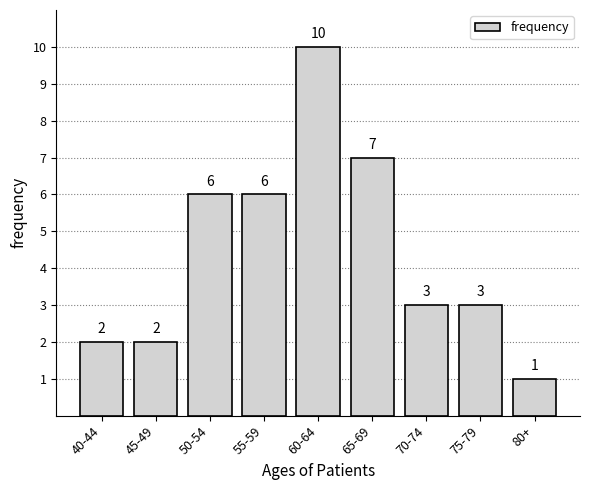

Reading left to right, extract all data points from this chart.

40-44=2	45-49=2	50-54=6	55-59=6	60-64=10	65-69=7	70-74=3	75-79=3	80+=1